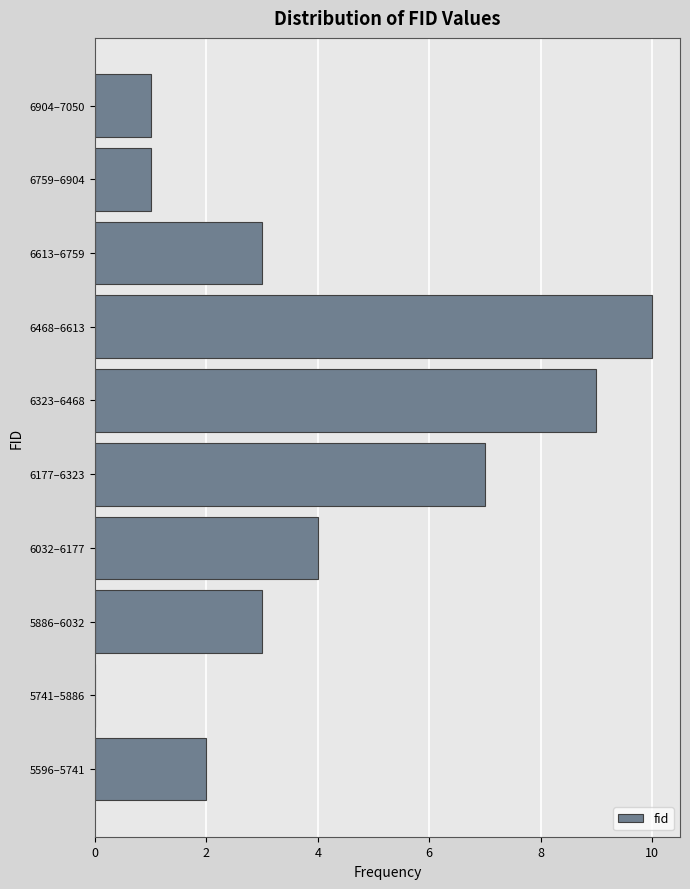

Reading bottom to top, extract all data points from this chart.

5596–5741=2	5741–5886=0	5886–6032=3	6032–6177=4	6177–6323=7	6323–6468=9	6468–6613=10	6613–6759=3	6759–6904=1	6904–7050=1